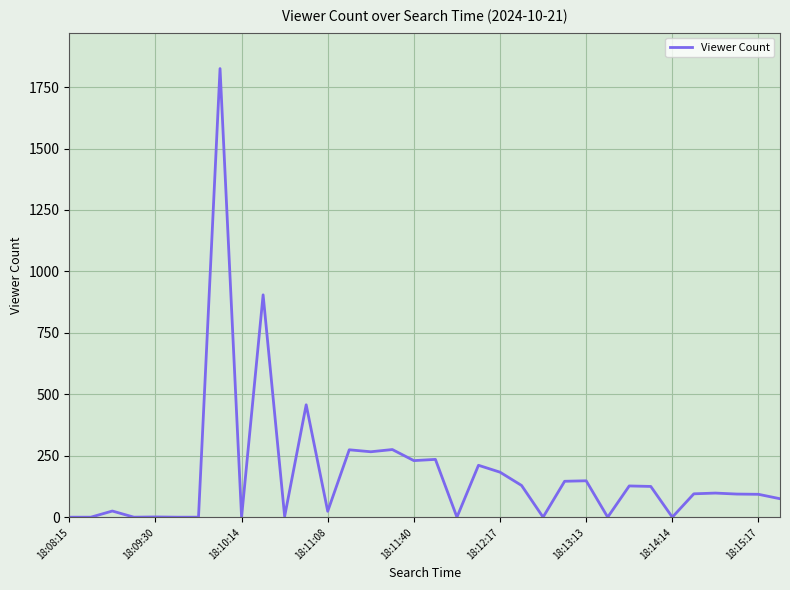

Does the chart have visible grid lines?

Yes